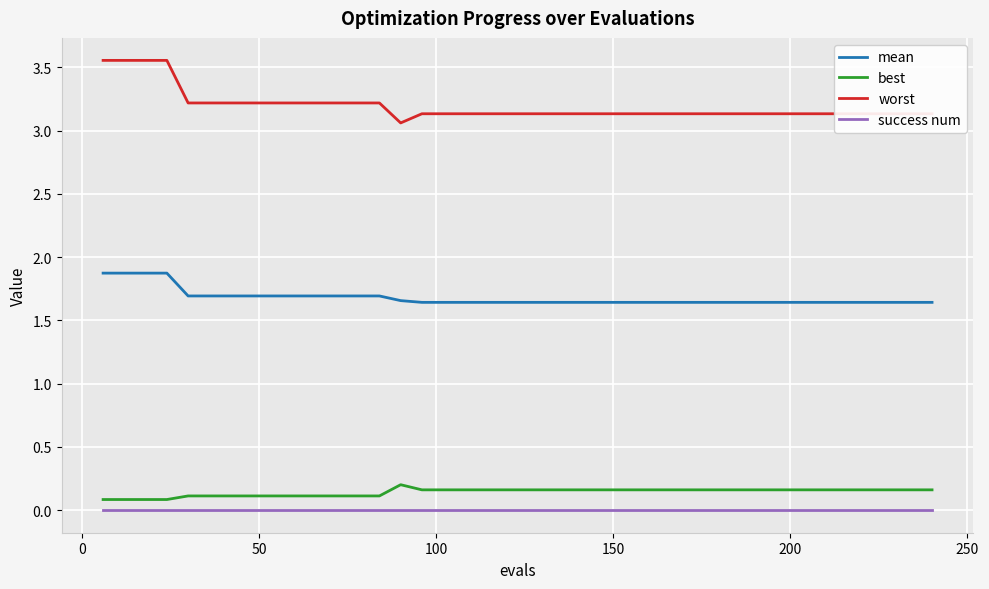

Rank the series by their maximum value, from highest to lowest.

worst, mean, best, success num